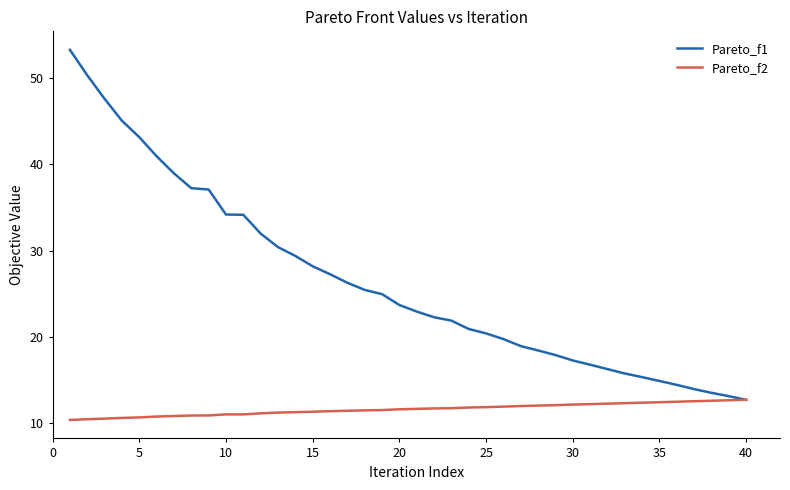

How many intersections are there between Pareto_f2 and Pareto_f1?

1